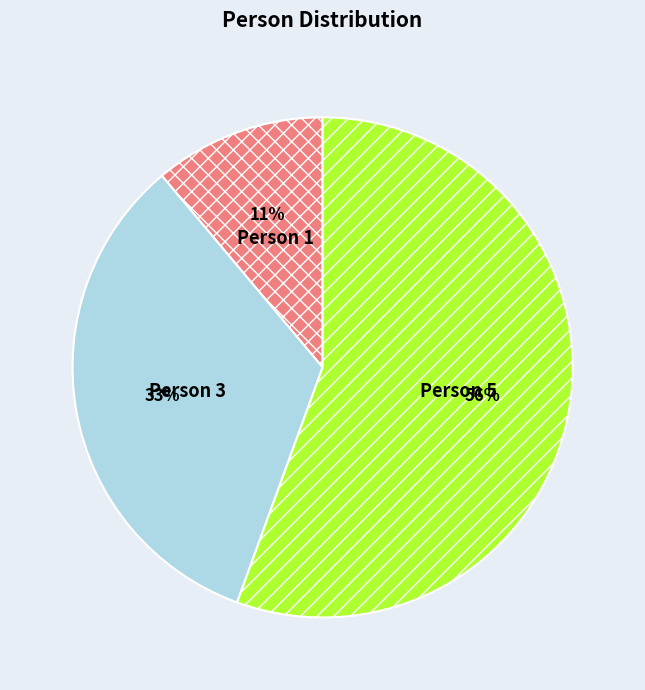

What percentage is the Person 3 slice, to the nearest percent?

33%